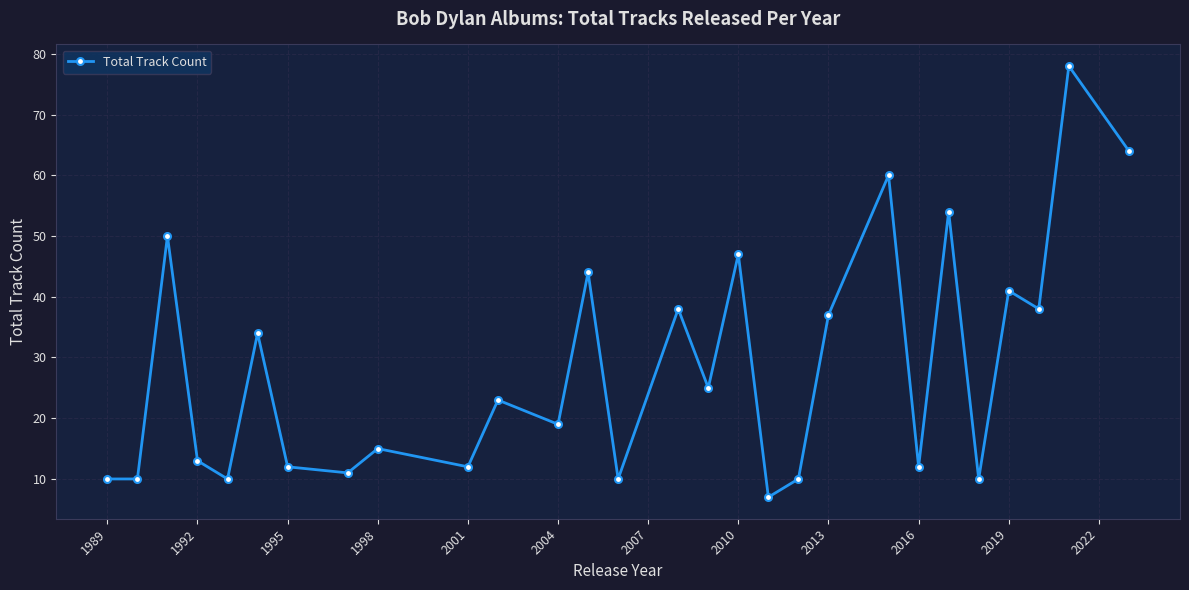

What is the minimum value shown in the chart?

7